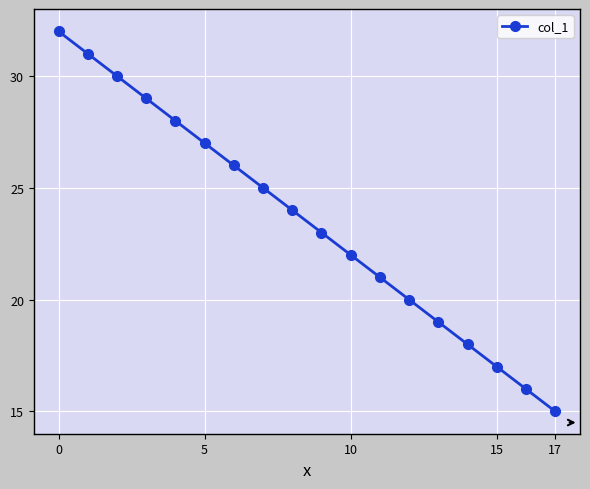

What is the value of the 13th point from the left?

20